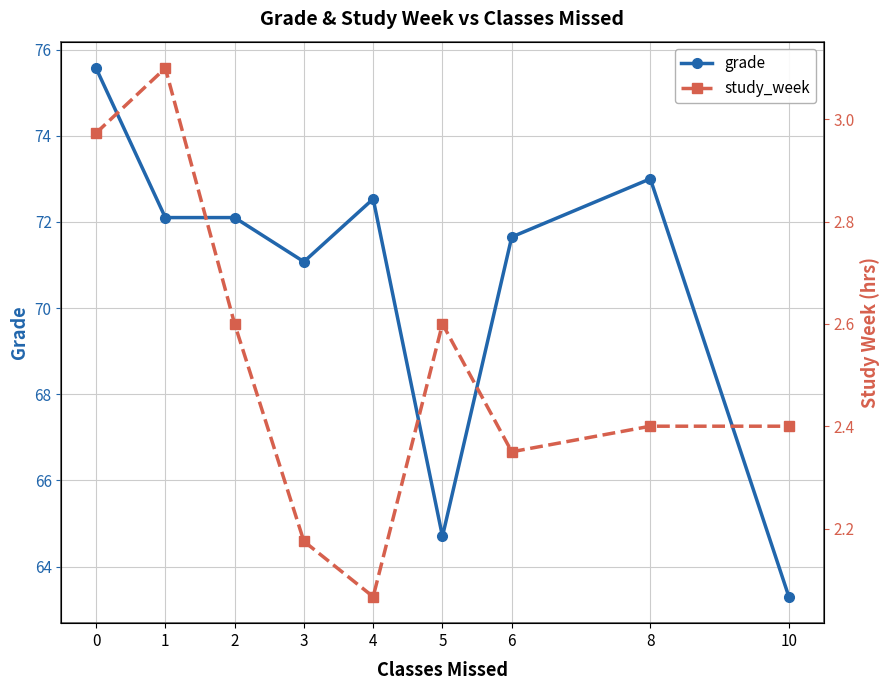

Rank the series at 3 from highest to lowest value.

grade, study_week